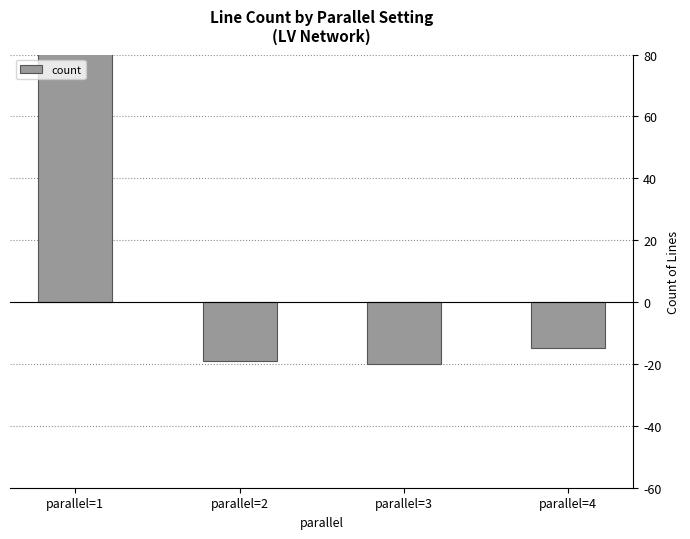

Are the bars grouped side by side (vs. stacked)?

No